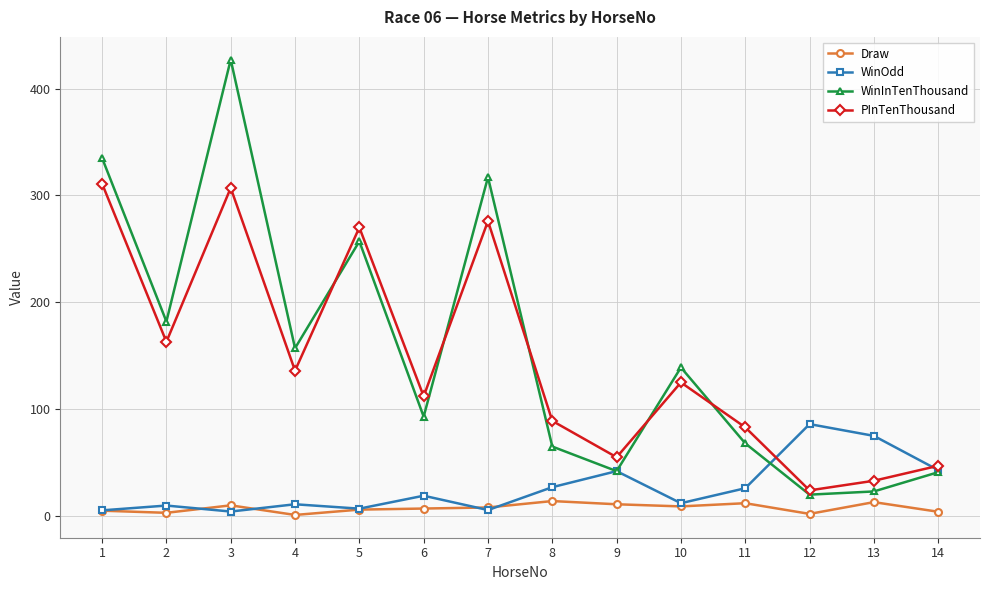

How many series are shown in this chart?

4